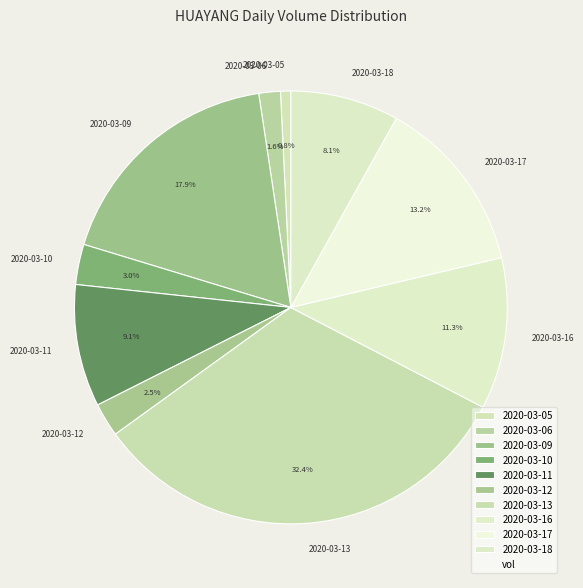

True or false: 2020-03-06 accounts for 2% of the total.

True